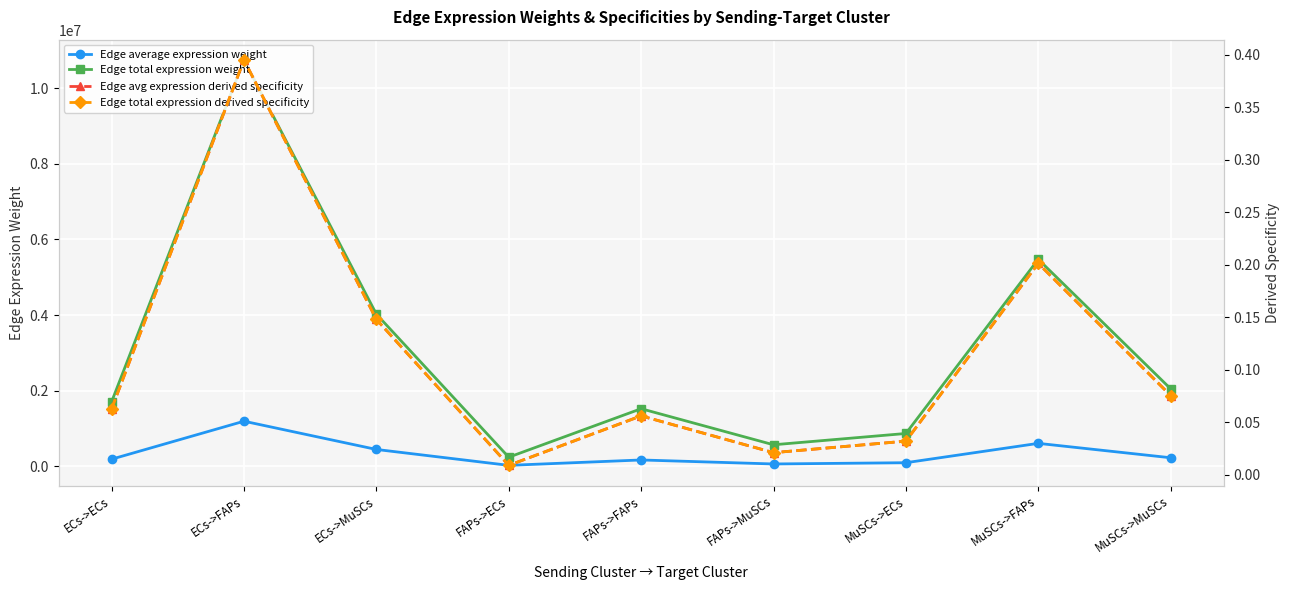

Reading left to right, transcribe all the data shown in this chart.

Edge average expression weight: ECs->ECs=189718.8	ECs->FAPs=1194270.9	ECs->MuSCs=447328.0	FAPs->ECs=26908.6	FAPs->FAPs=169388.6	FAPs->MuSCs=63446.5	MuSCs->ECs=96654.3	MuSCs->FAPs=608434.4	MuSCs->MuSCs=227896.2
Edge total expression weight: ECs->ECs=1707469.3	ECs->FAPs=10748438.3	ECs->MuSCs=4025952.3	FAPs->ECs=242177.8	FAPs->FAPs=1524497.8	FAPs->MuSCs=571018.3	MuSCs->ECs=869888.9	MuSCs->FAPs=5475909.7	MuSCs->MuSCs=2051065.5
Edge avg expression derived specificity: ECs->ECs=0.1	ECs->FAPs=0.4	ECs->MuSCs=0.1	FAPs->ECs=0.0	FAPs->FAPs=0.1	FAPs->MuSCs=0.0	MuSCs->ECs=0.0	MuSCs->FAPs=0.2	MuSCs->MuSCs=0.1
Edge total expression derived specificity: ECs->ECs=0.1	ECs->FAPs=0.4	ECs->MuSCs=0.1	FAPs->ECs=0.0	FAPs->FAPs=0.1	FAPs->MuSCs=0.0	MuSCs->ECs=0.0	MuSCs->FAPs=0.2	MuSCs->MuSCs=0.1